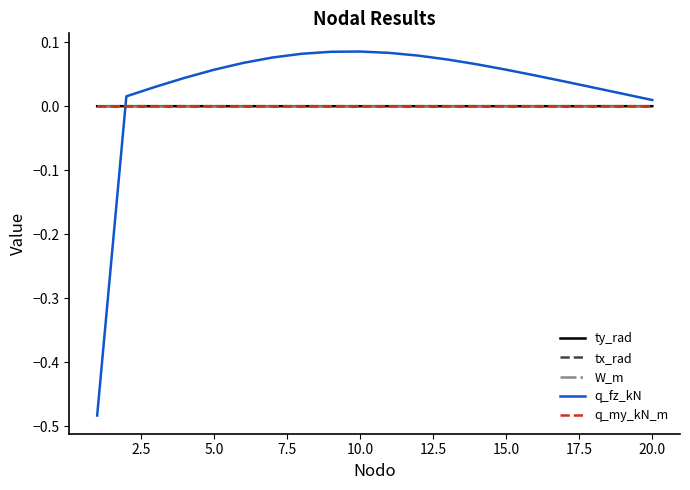

What is the maximum value shown in the chart?

0.1